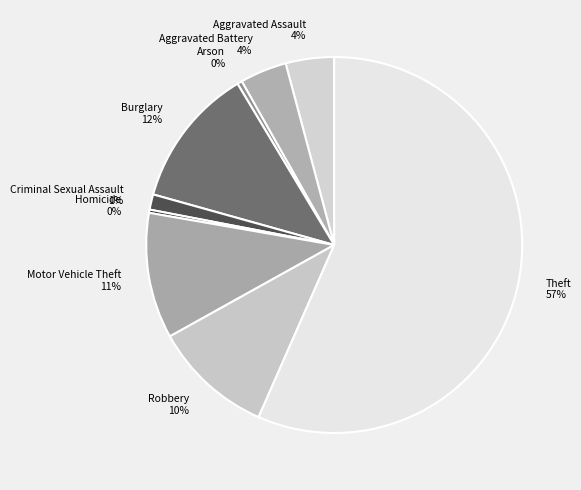

Which slice is the largest?

Theft